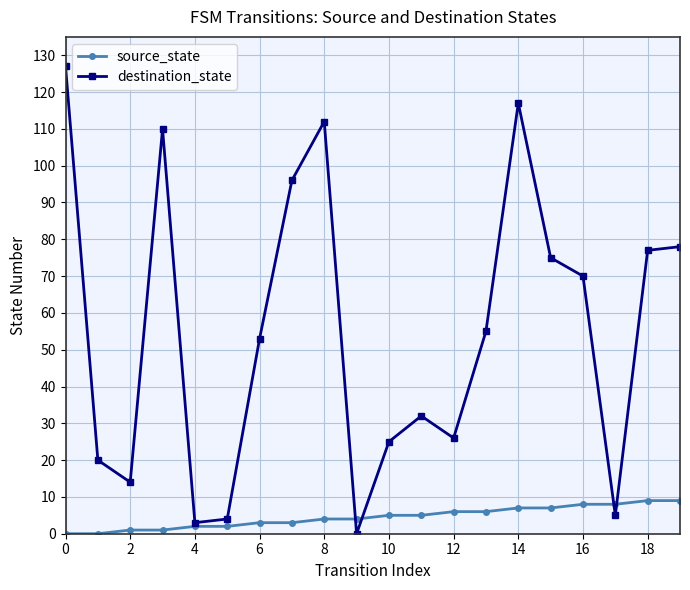

Which series has the widest spread of values?

destination_state